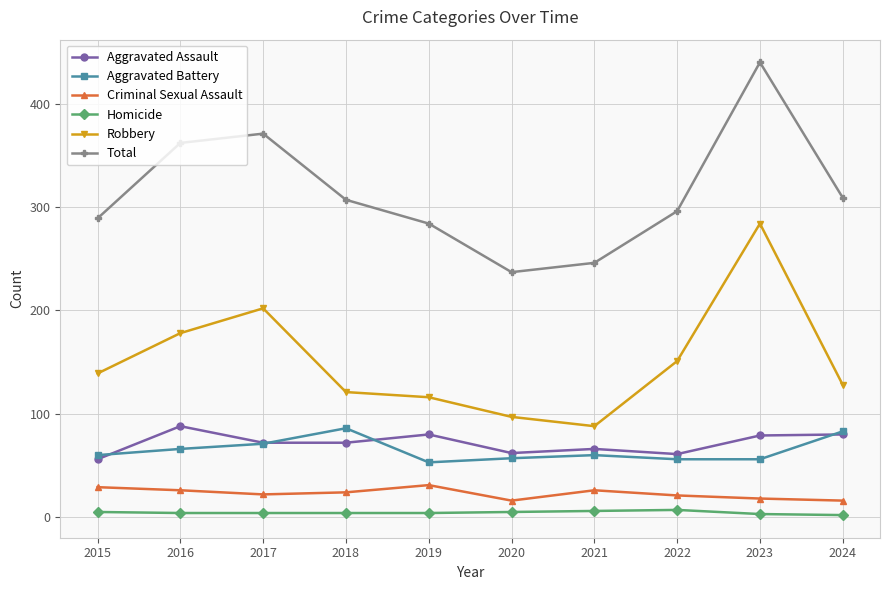

How many data points in Criminal Sexual Assault are less than 24?

5